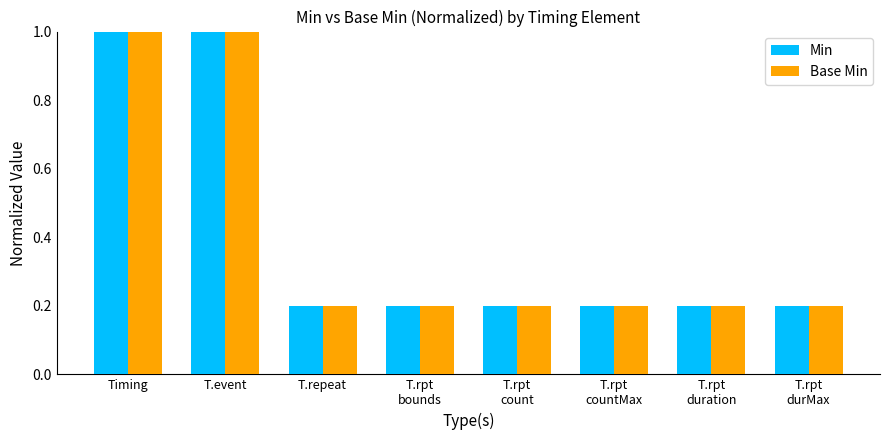

What are all the series names shown in the legend?

Min, Base Min